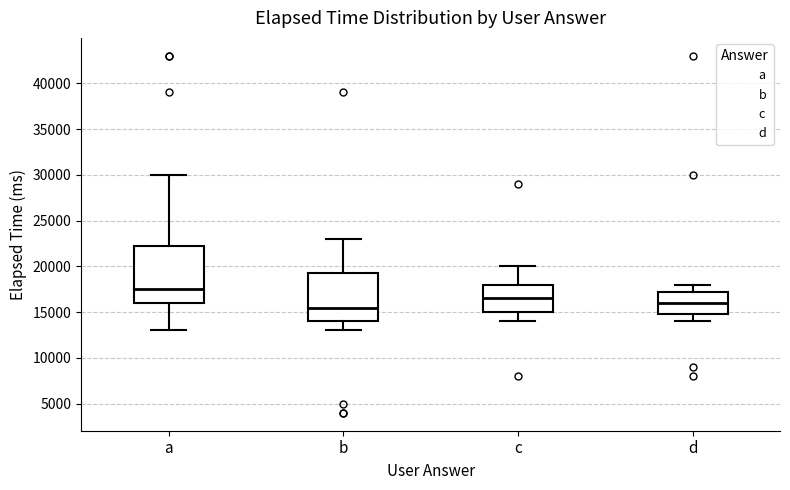

Reading left to right, read every box against the y-axis: the position of its median line, the range the box covers, and the ends of its whiskers. The values are not printed on the chart, so give them approximately, as read against the axis.

a: median 17500, box 16000 to 22500, whiskers 13000 to 30000
b: median 15500, box 14000 to 19500, whiskers 13000 to 23000
c: median 16500, box 15000 to 18000, whiskers 14000 to 20000
d: median 16000, box 15000 to 17500, whiskers 14000 to 18000